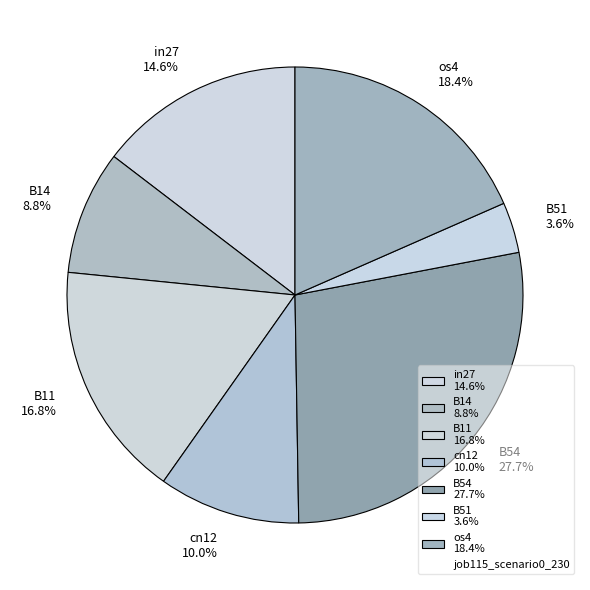

Count the number of slices in the pie.

7